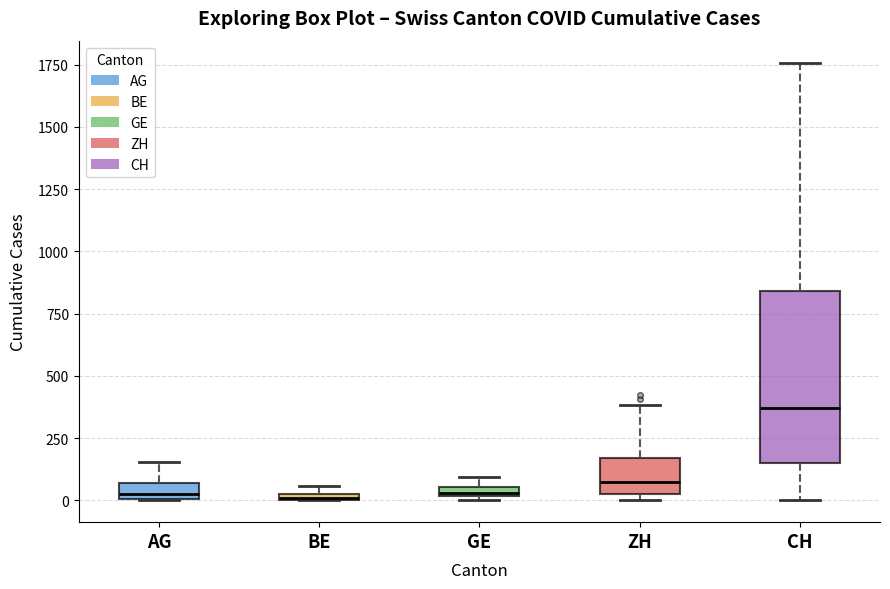

Which box has the highest median line?

CH